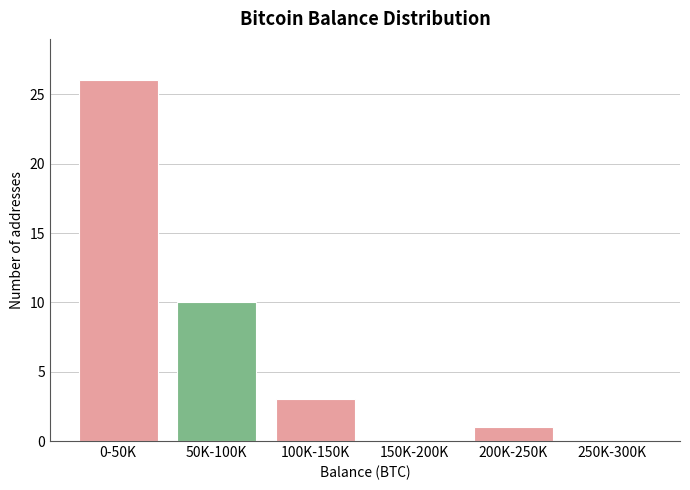

Reading left to right, what are all the values shown in this chart?

0-50K=26	50K-100K=10	100K-150K=3	150K-200K=0	200K-250K=1	250K-300K=0